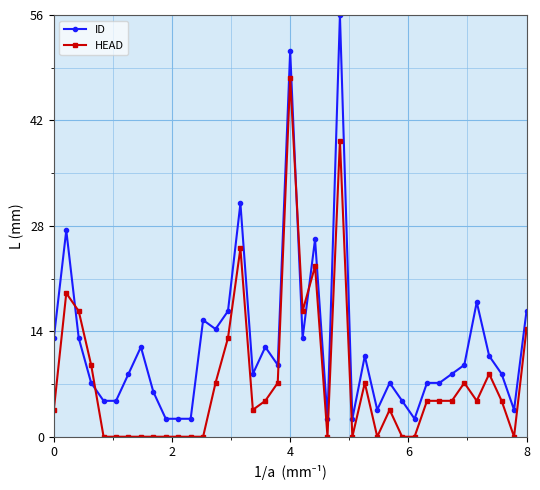

Rank the series by their average value, from highest to lowest.

ID, HEAD